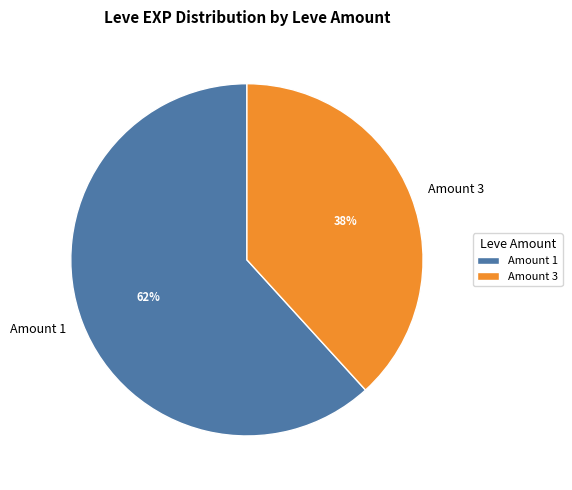

What percentage is the Amount 3 slice, to the nearest percent?

38%